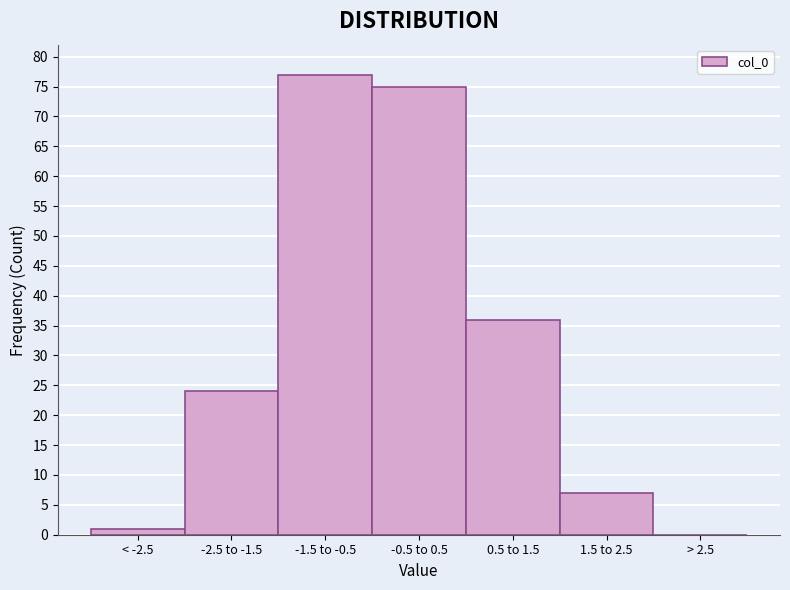

Reading right to left, transcribe all the data shown in this chart.

> 2.5=0	1.5 to 2.5=7	0.5 to 1.5=36	-0.5 to 0.5=75	-1.5 to -0.5=77	-2.5 to -1.5=24	< -2.5=1